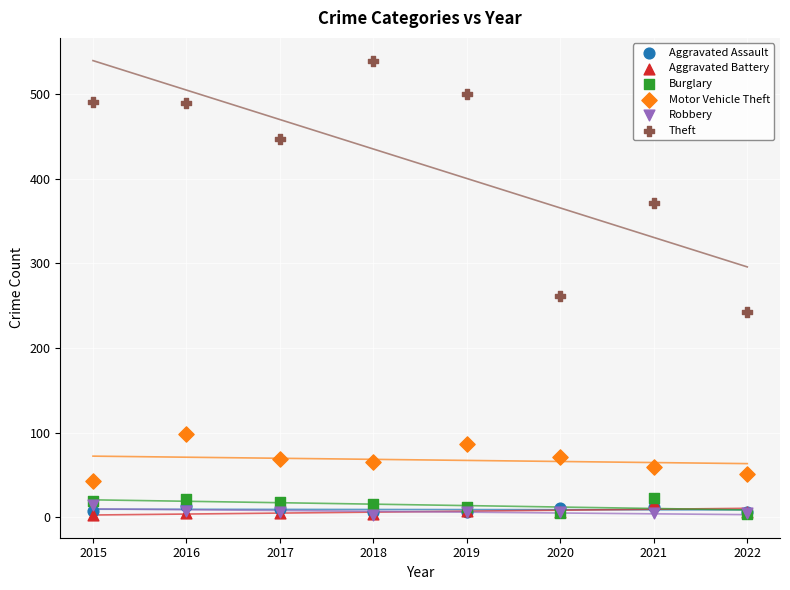

In the Theft series, what Y value is closest to 391?

371